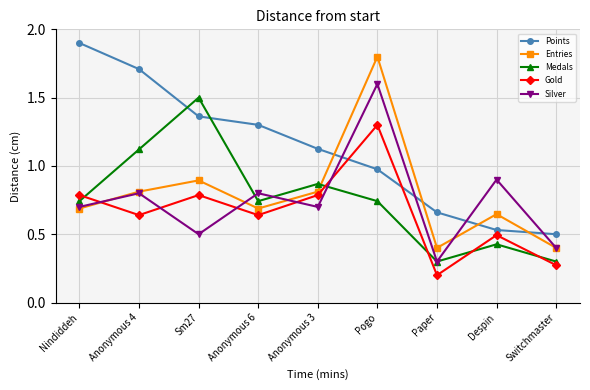

What is the total value across all series at Switchmaster?

1.9